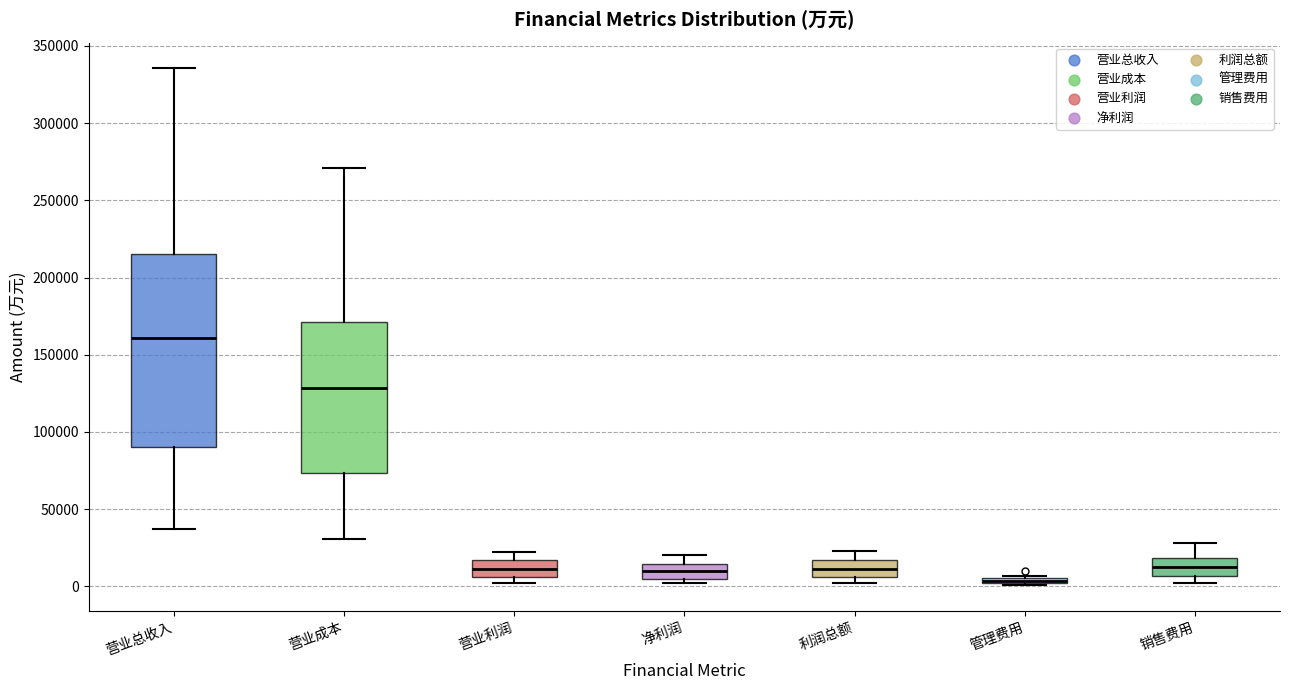

Where is the upper edge of the box for 管理费用 on the y-axis? The values are not printed on the chart, so give them approximately, as read against the axis.

5000